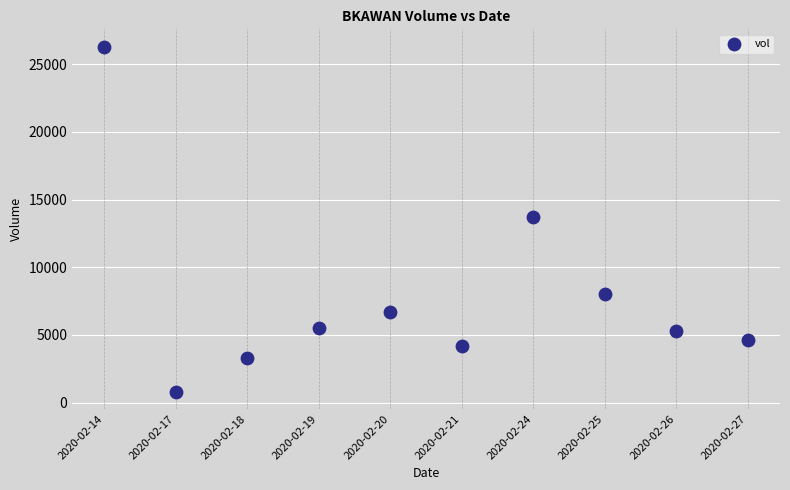

How many points are shown in the scatter plot?

10